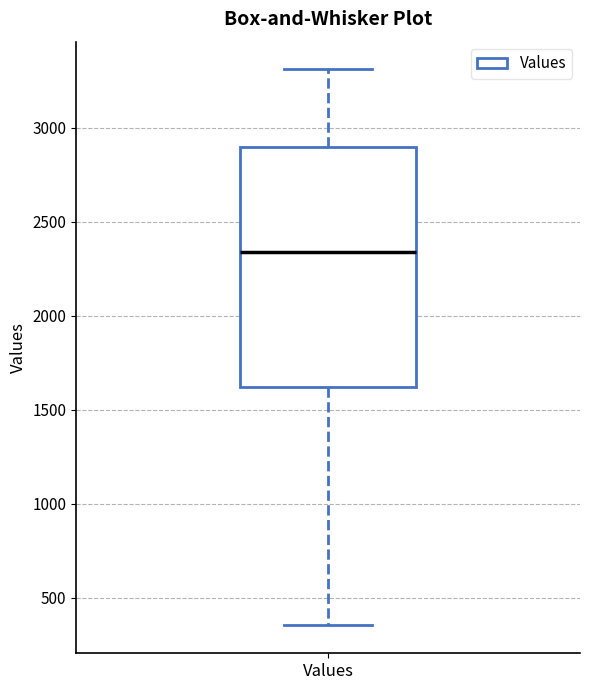

Transcribe this box plot: give where the median line is, the range the box spans, and where the two whiskers end, as read against the y-axis. The values are not printed on the chart, so give them approximately, as read against the axis.

median 2350, box 1600 to 2900, whiskers 350 to 3300